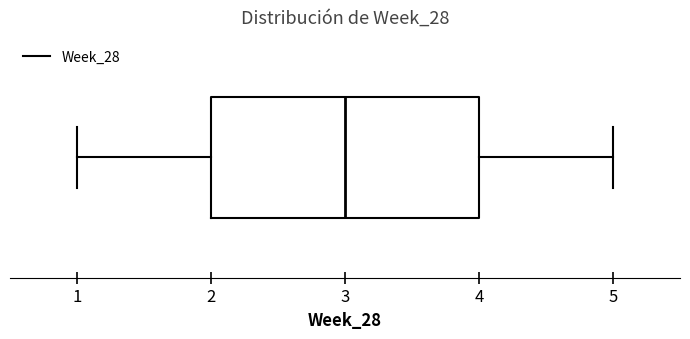

Where is the right edge of the box on the x-axis? The values are not printed on the chart, so give them approximately, as read against the axis.

4